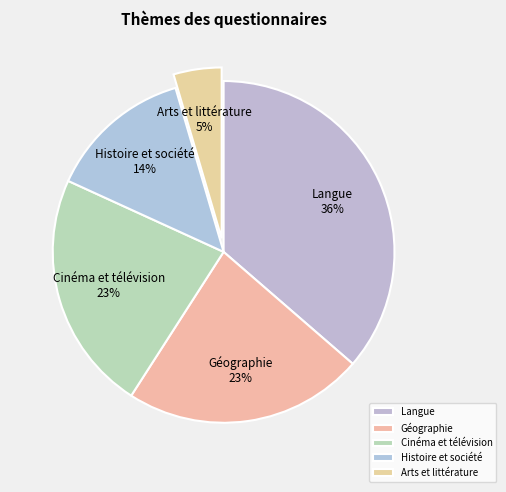

Which slice is the smallest?

Arts et littérature